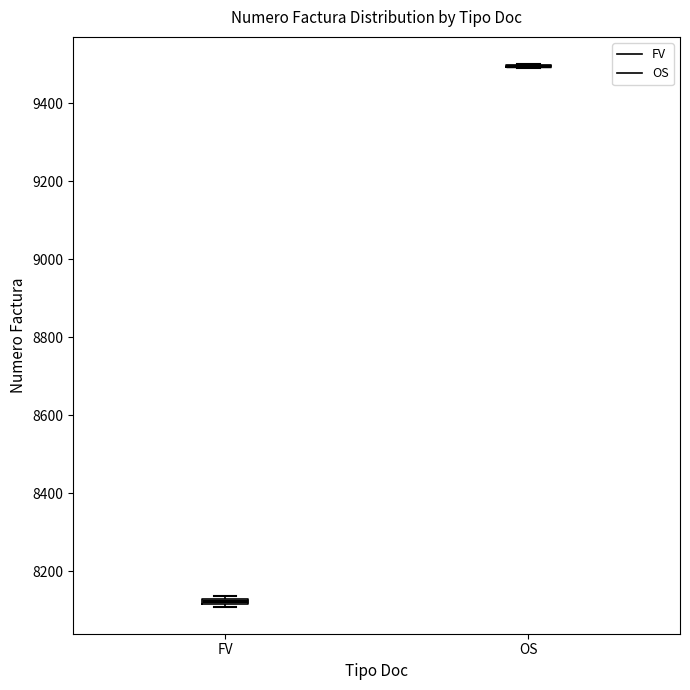

Where is the lower edge of the box for FV on the y-axis? The values are not printed on the chart, so give them approximately, as read against the axis.

8120